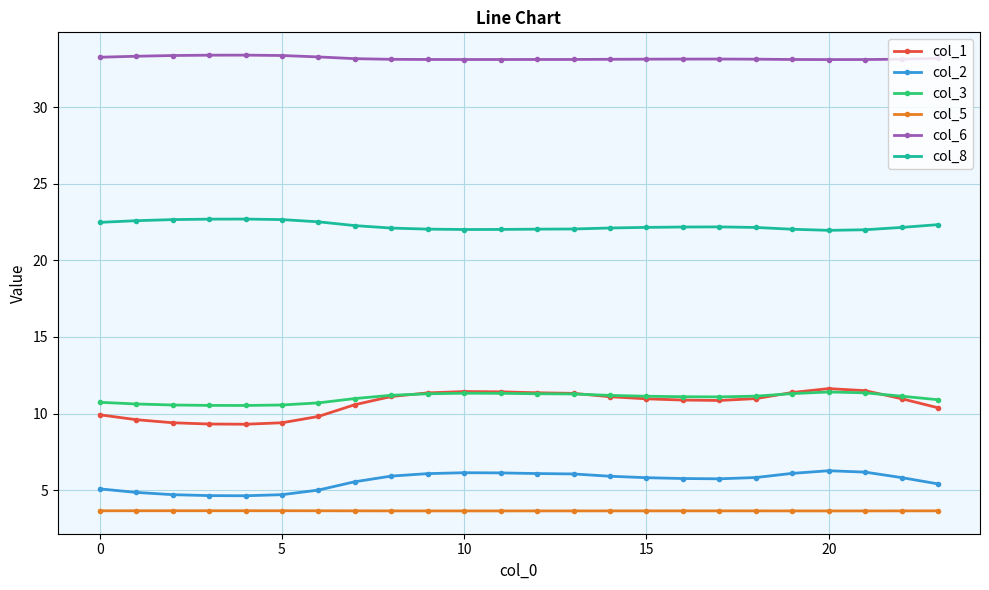

What is the maximum value for col_1?

11.6